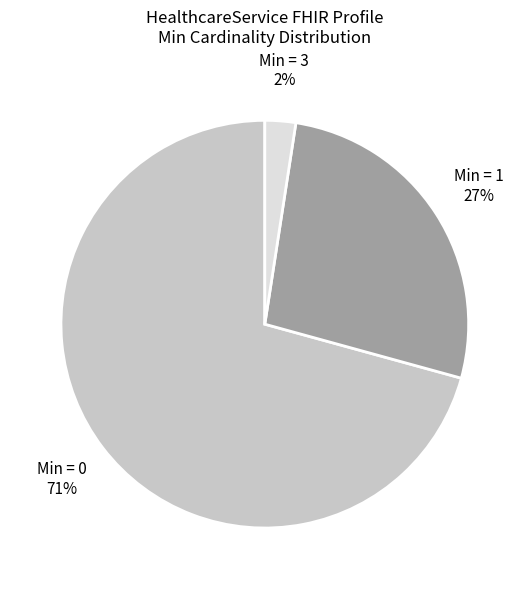

Between Min = 3 and Min = 0, which is larger?

Min = 0